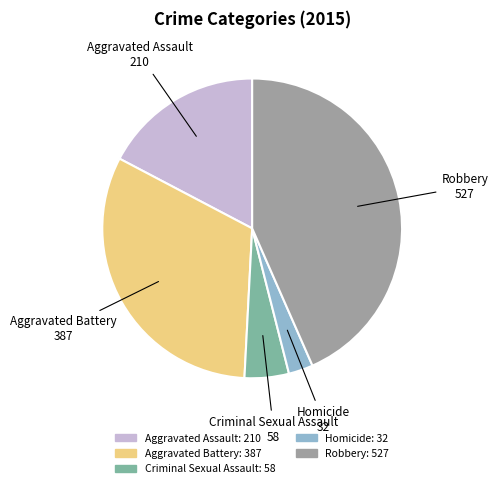

True or false: Aggravated Battery accounts for 32% of the total.

True